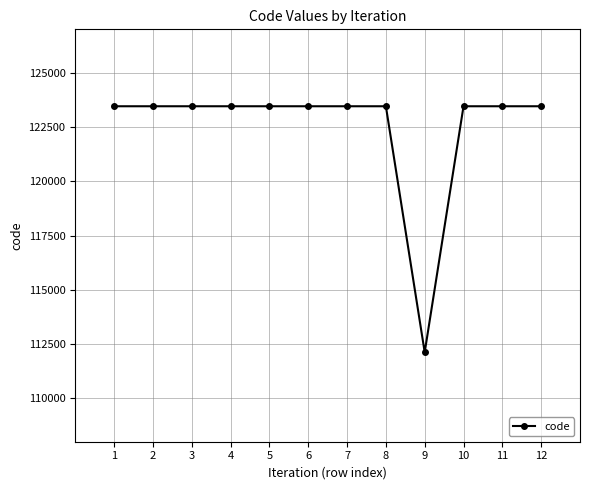

What is the difference between the maximum and minimum values?

11335